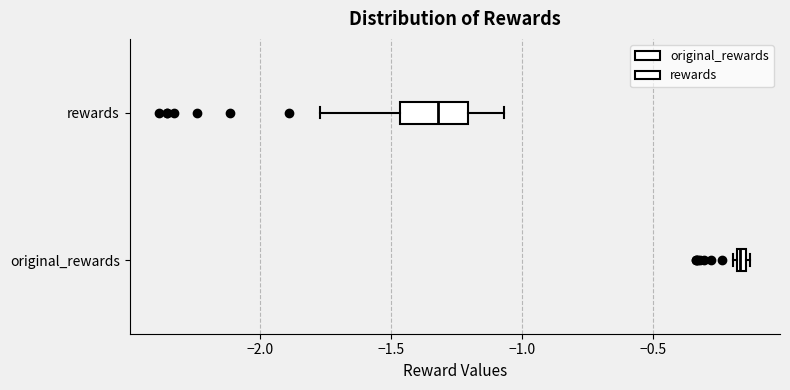

Which box's median line is the furthest to the right?

original_rewards